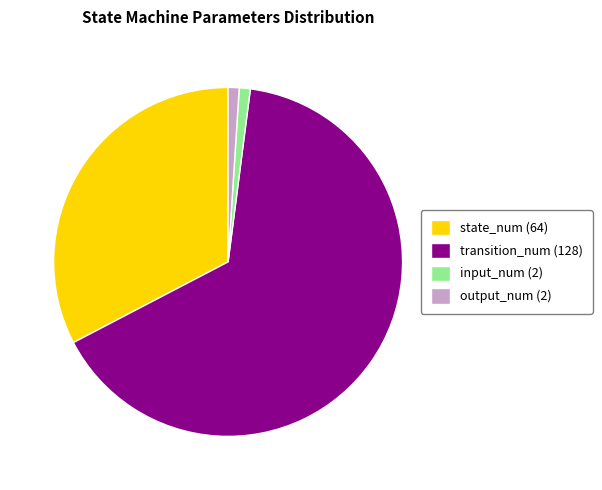

Which slice represents more than half of the pie?

transition_num (128)